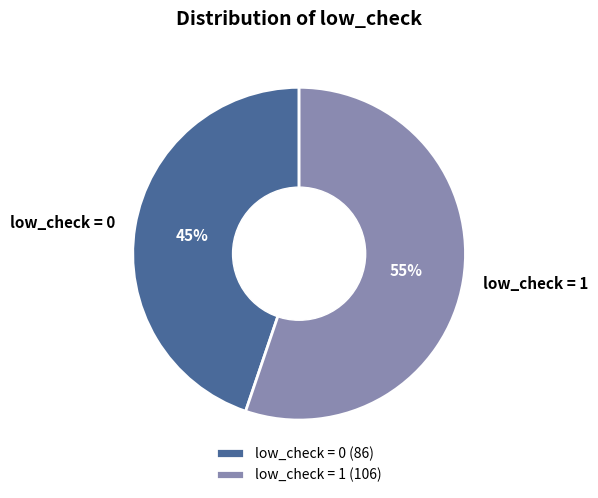

Rank the categories by value from lowest to highest.

low_check = 0, low_check = 1